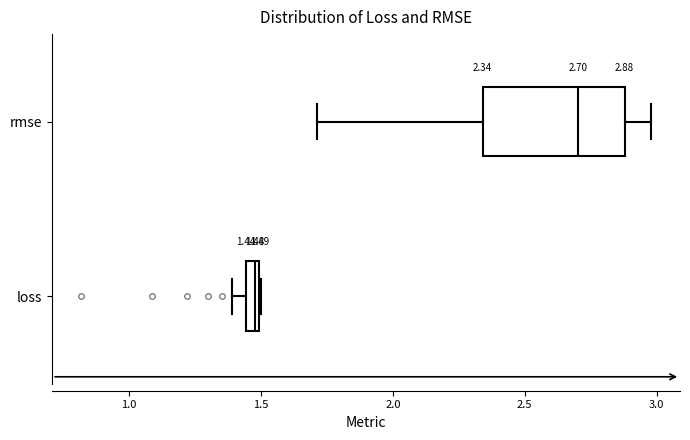

Which box has the furthest to the left median line?

loss